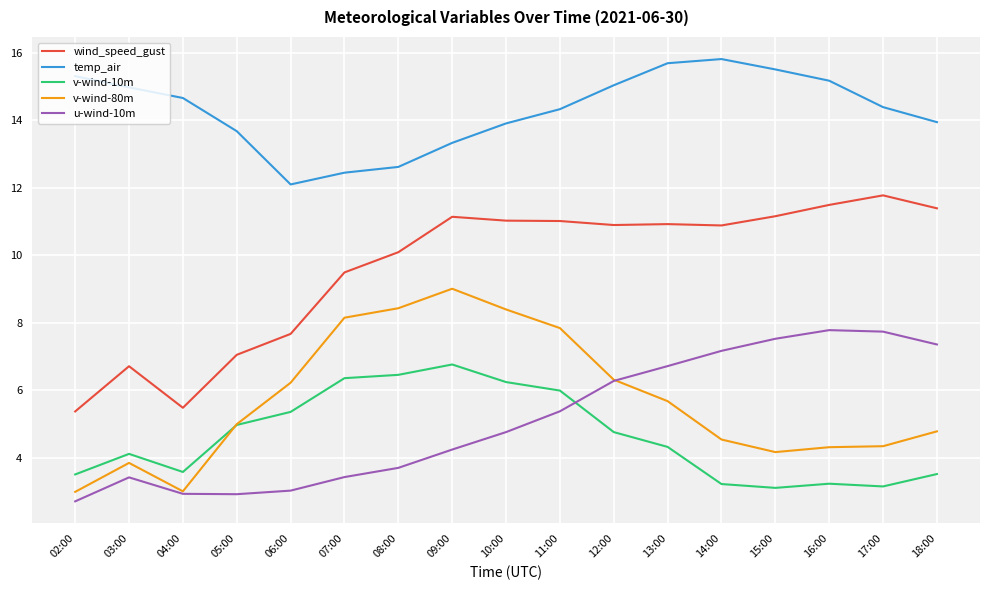

What is the total value across all series at 10:00?

44.3